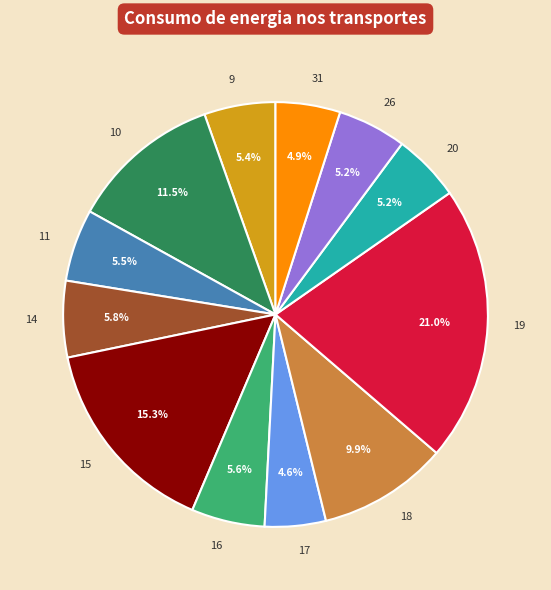

What portion of the pie excludes 10?

88.5%